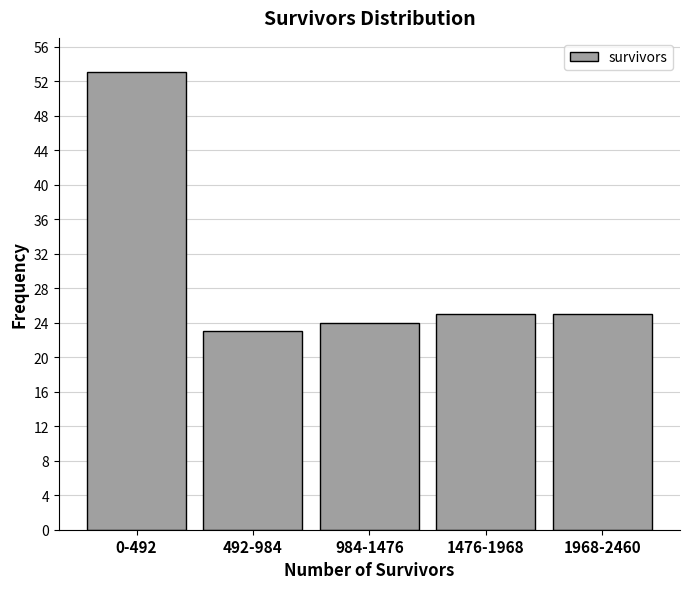

Reading right to left, extract all data points from this chart.

1968-2460=25	1476-1968=25	984-1476=24	492-984=23	0-492=53